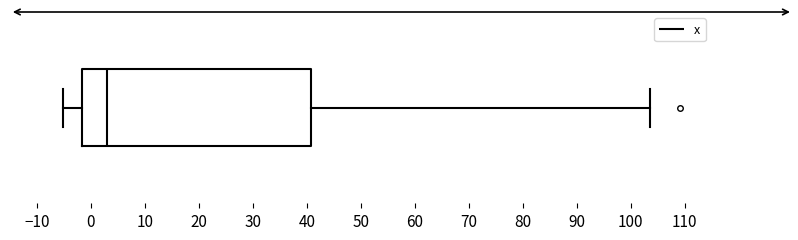

Where is the left edge of the box on the x-axis? The values are not printed on the chart, so give them approximately, as read against the axis.

-2